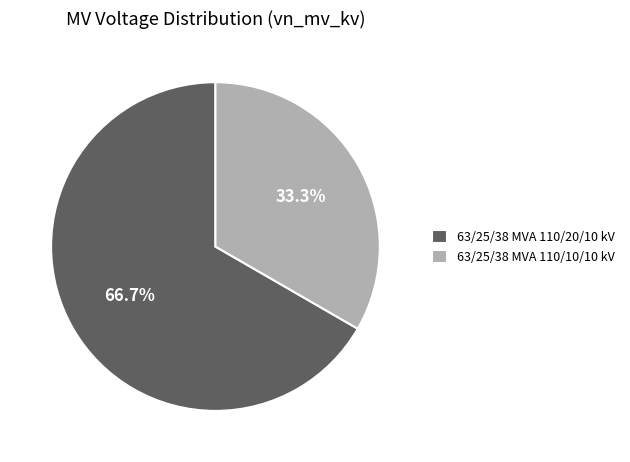

Is it true that 63/25/38 MVA 110/20/10 kV is 53% of the pie?

False